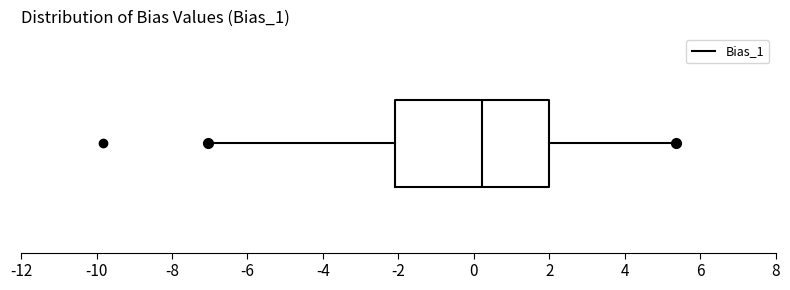

Read this box plot against the x-axis: the position of the median line, the range covered by the box, and the ends of both whiskers. The values are not printed on the chart, so give them approximately, as read against the axis.

median 0.2, box -2.0 to 2.0, whiskers -7.0 to 5.4